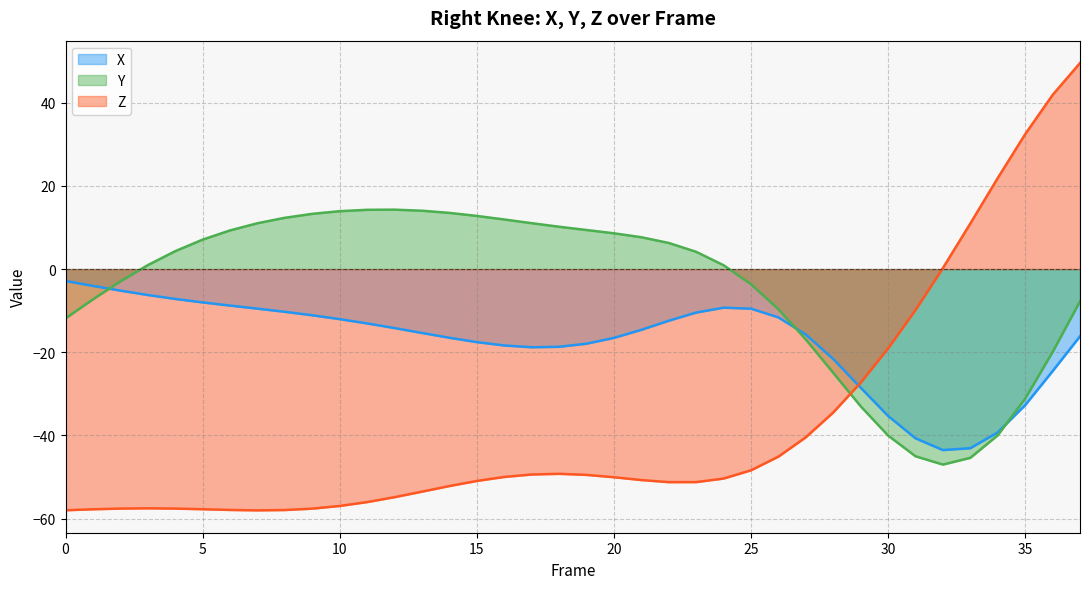

How many lines are shown in the chart?

3